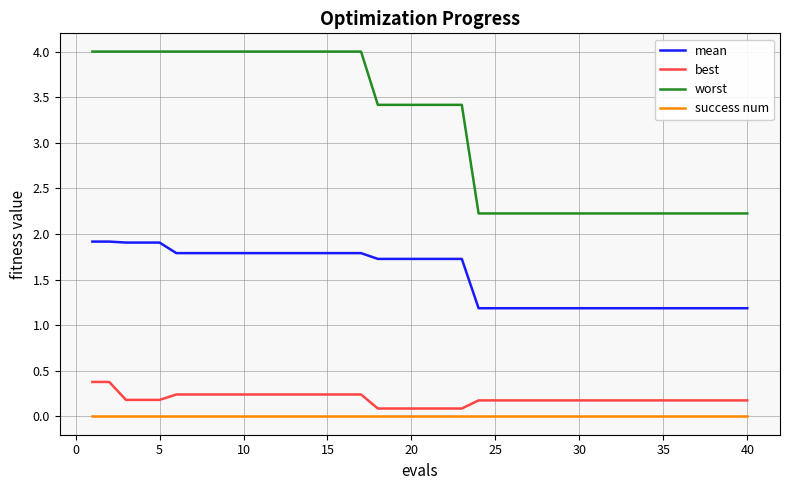

Which series has the largest total across all categories?

worst